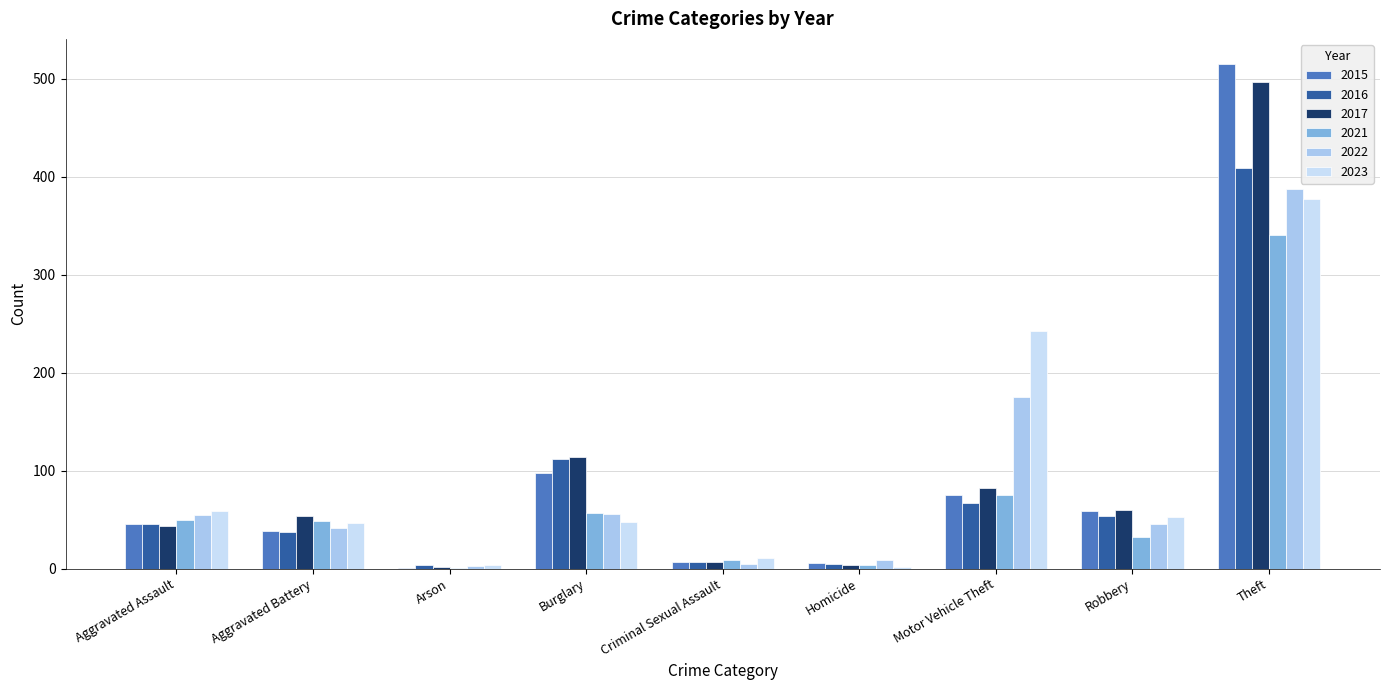

What are all the series names shown in the legend?

2015, 2016, 2017, 2021, 2022, 2023